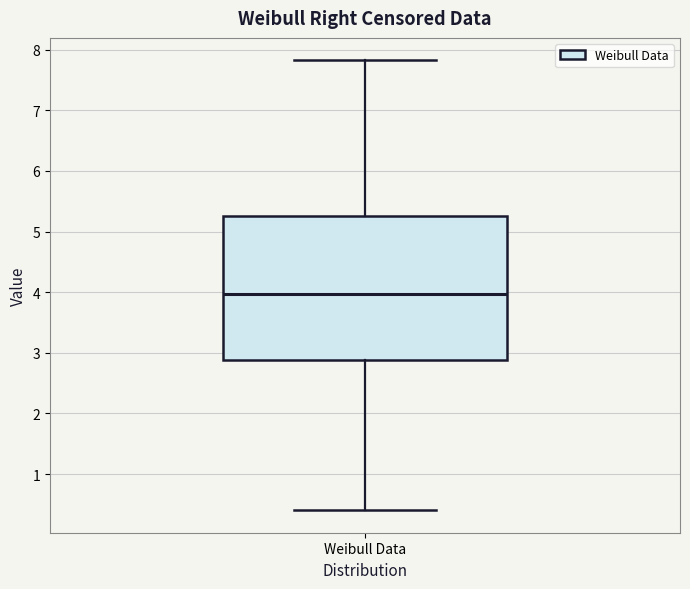

Transcribe this box plot: give where the median line is, the range the box spans, and where the two whiskers end, as read against the y-axis. The values are not printed on the chart, so give them approximately, as read against the axis.

median 4.0, box 2.9 to 5.3, whiskers 0.4 to 7.8